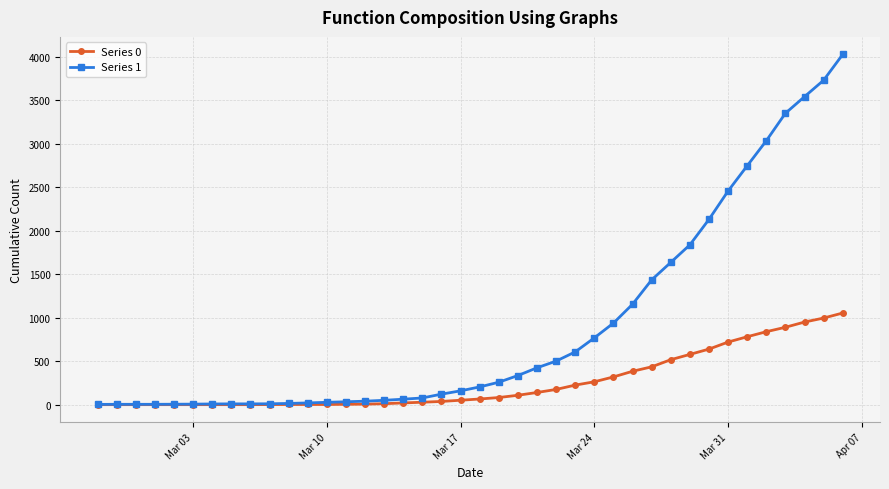

What is the average value of the Series 1 series?

895